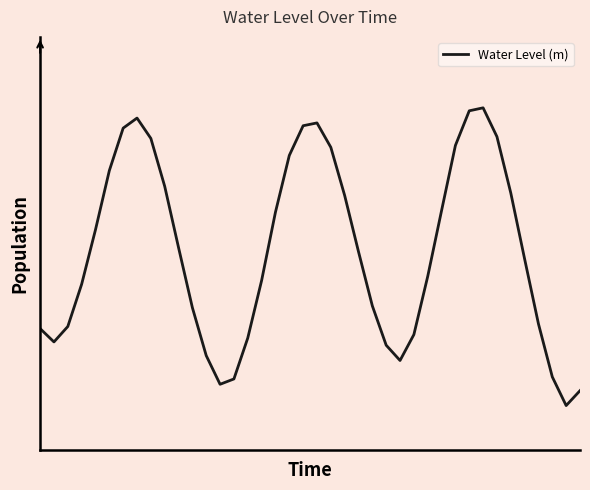

Does the chart have visible grid lines?

No